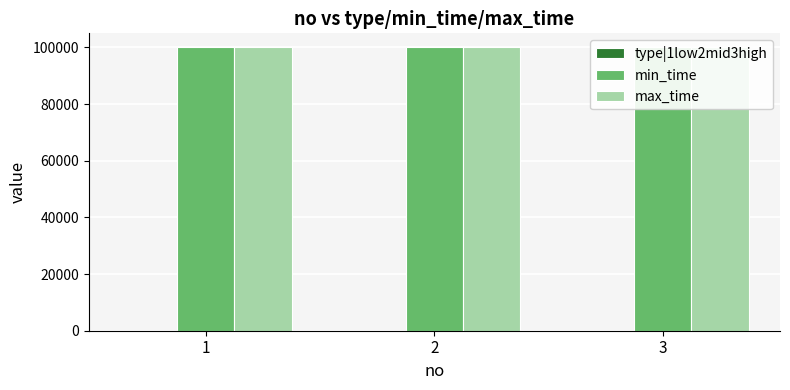

What is the sum of all min_time values?

299997